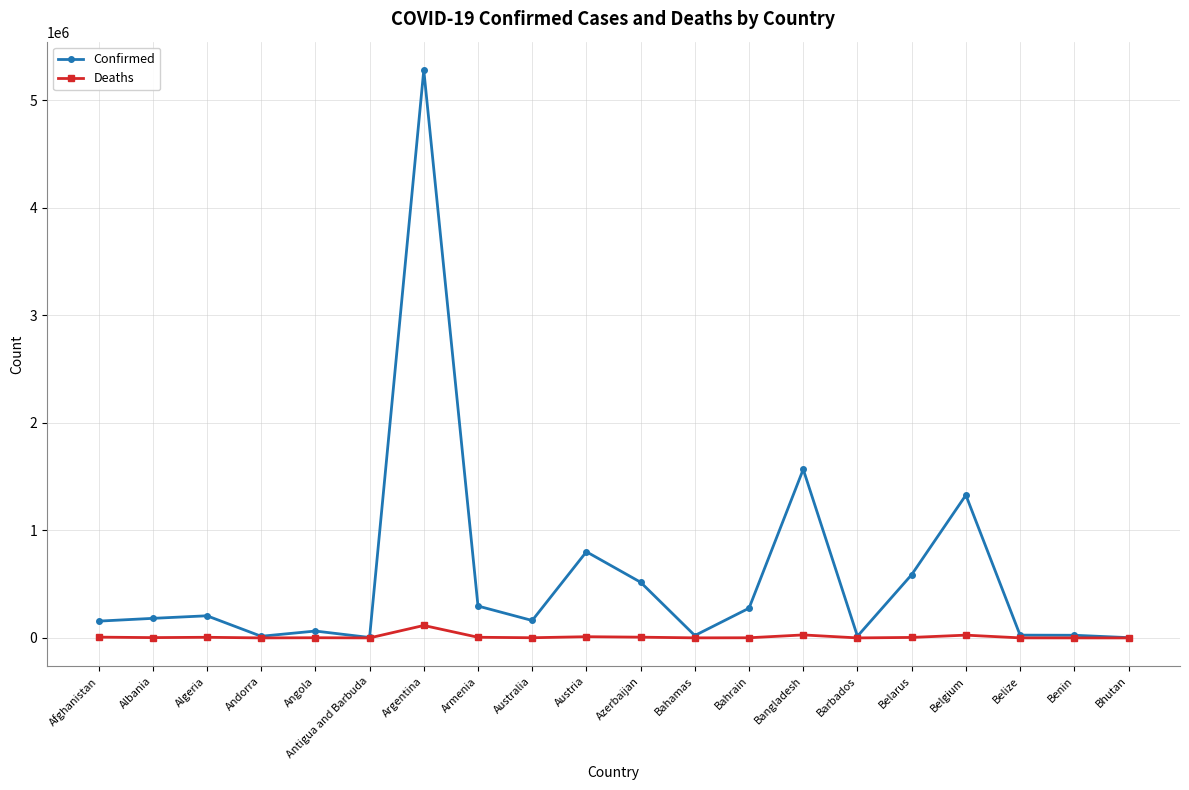

Is this an area chart (filled region under the line)?

No